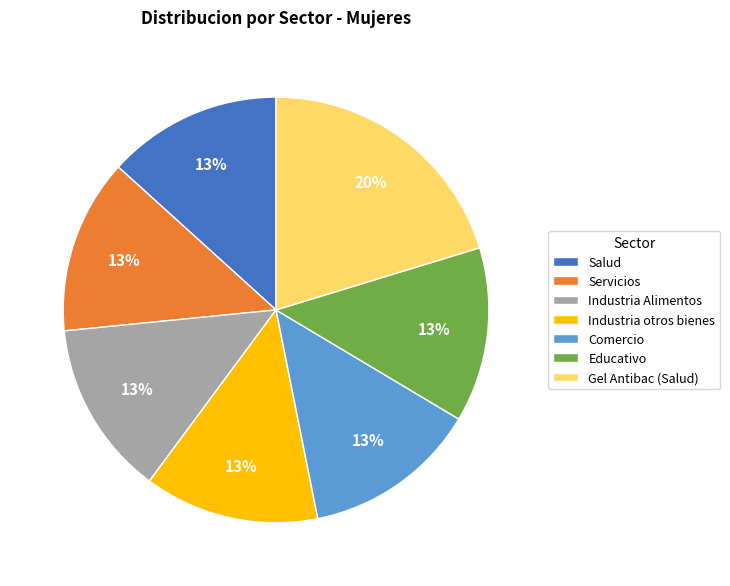

How many slices are in this pie chart?

7